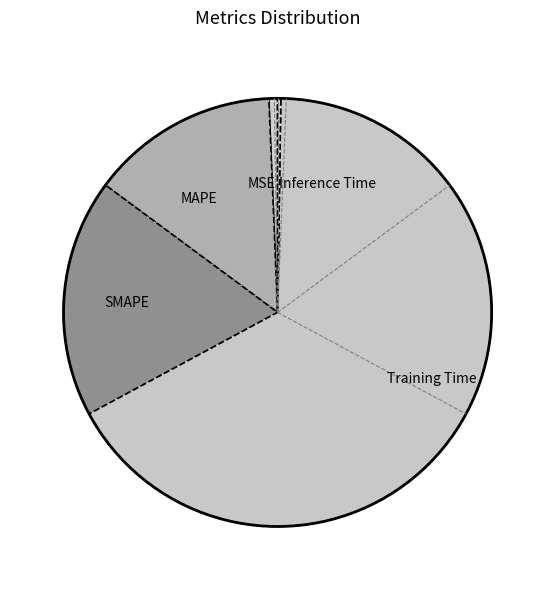

True or false: MAPE accounts for 19% of the total.

False